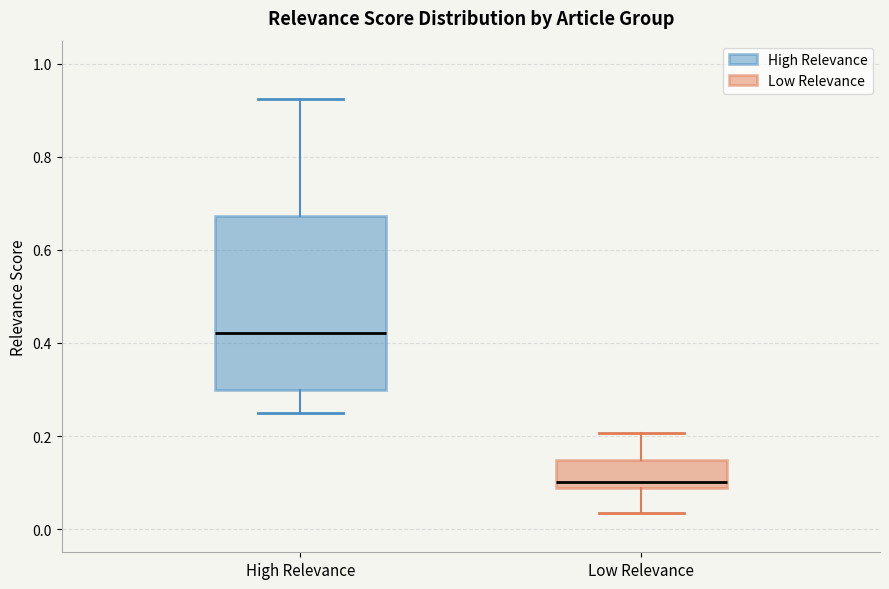

Reading left to right, transcribe this box plot: for each box, give where its median line is, the range the box spans, and where its two whiskers end, as read against the y-axis. The values are not printed on the chart, so give them approximately, as read against the axis.

High Relevance: median 0.42, box 0.30 to 0.68, whiskers 0.24 to 0.92
Low Relevance: median 0.10, box 0.08 to 0.14, whiskers 0.04 to 0.20